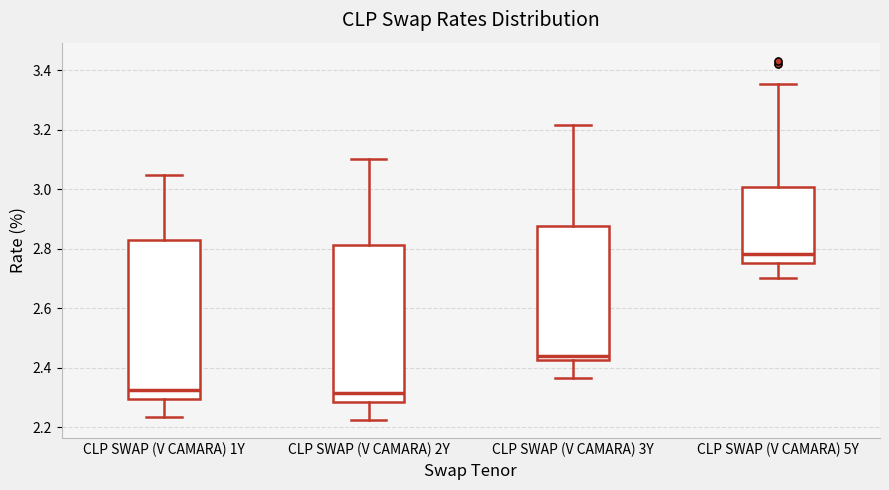

Where does the median line of the box for CLP SWAP (V CAMARA) 5Y sit on the y-axis? The values are not printed on the chart, so give them approximately, as read against the axis.

2.78